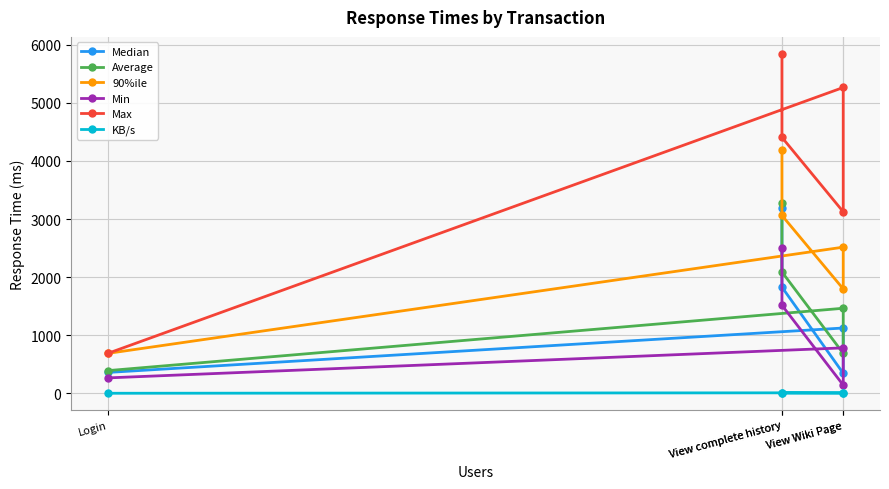

Between View Wiki Page and View Wiki Page, which series saw the biggest shift?

Max